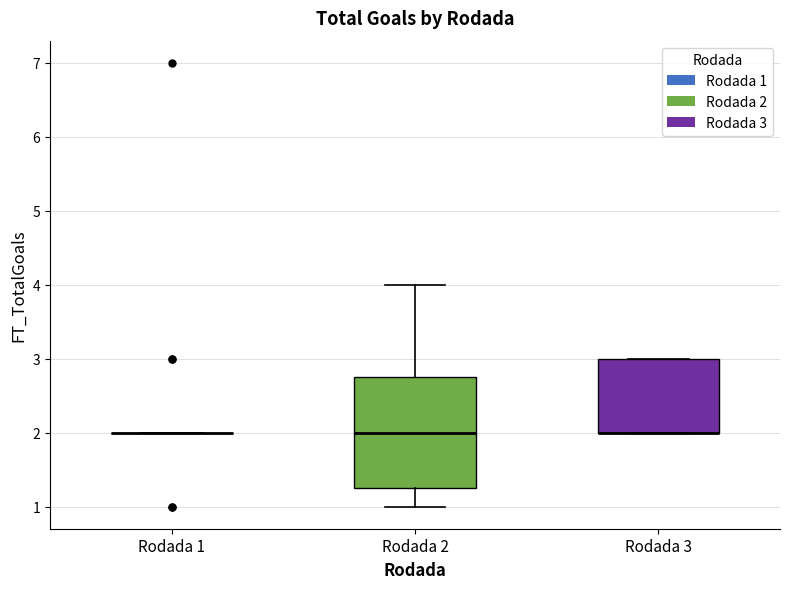

Which box is the tallest, from its lower edge to its upper edge?

Rodada 2